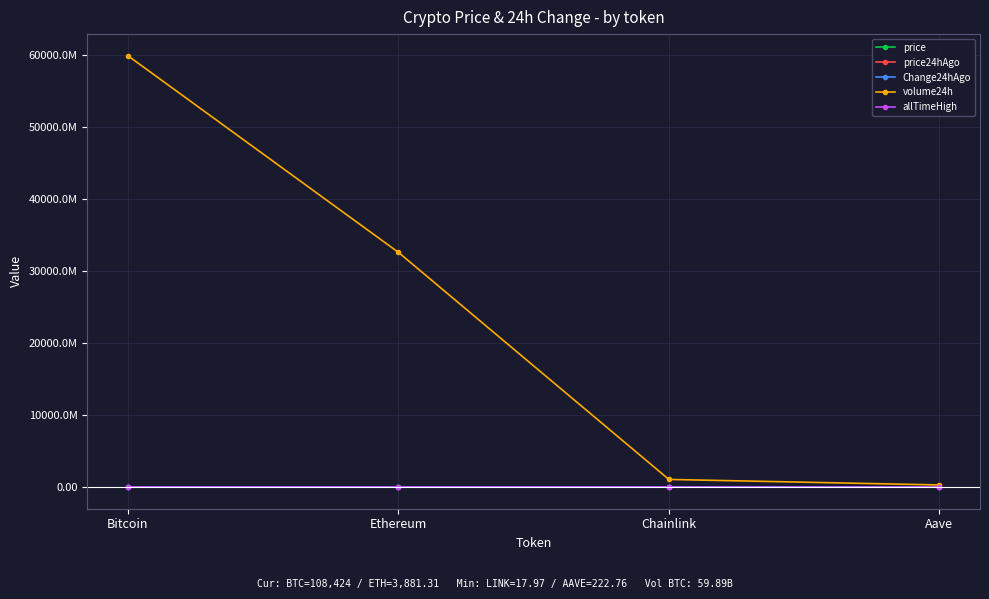

Between Chainlink and Aave, which is larger?

Aave